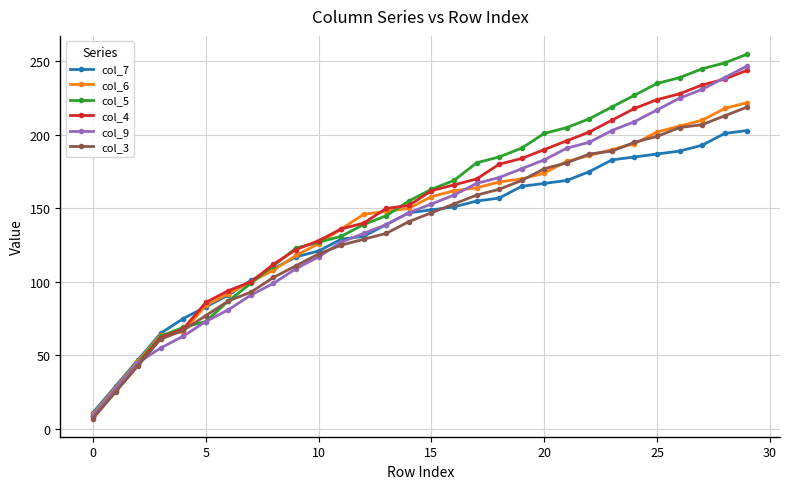

Reading right to left, what are all the values shown in this chart?

col_7: 203	201	193	189	187	185	183	175	169	167	165	157	155	151	149	147	139	131	129	121	117	109	101	91	83	75	65	47	29	11
col_6: 222	218	210	206	202	194	190	186	182	174	170	168	164	162	158	150	148	146	136	126	118	108	100	92	84	66	64	46	28	10
col_5: 255	249	245	239	235	227	219	211	205	201	191	185	181	169	163	155	145	139	131	127	123	111	99	87	73	69	63	45	27	9
col_4: 244	238	234	228	224	218	210	202	196	190	184	180	170	166	162	152	150	140	136	128	122	112	100	94	86	68	62	44	26	8
col_9: 247	239	231	225	217	209	203	195	191	183	177	171	167	159	153	147	139	133	127	117	109	99	91	81	73	63	55	45	27	9
col_3: 219	213	207	205	199	195	189	187	181	177	169	163	159	153	147	141	133	129	125	119	111	103	93	87	77	67	61	43	25	7